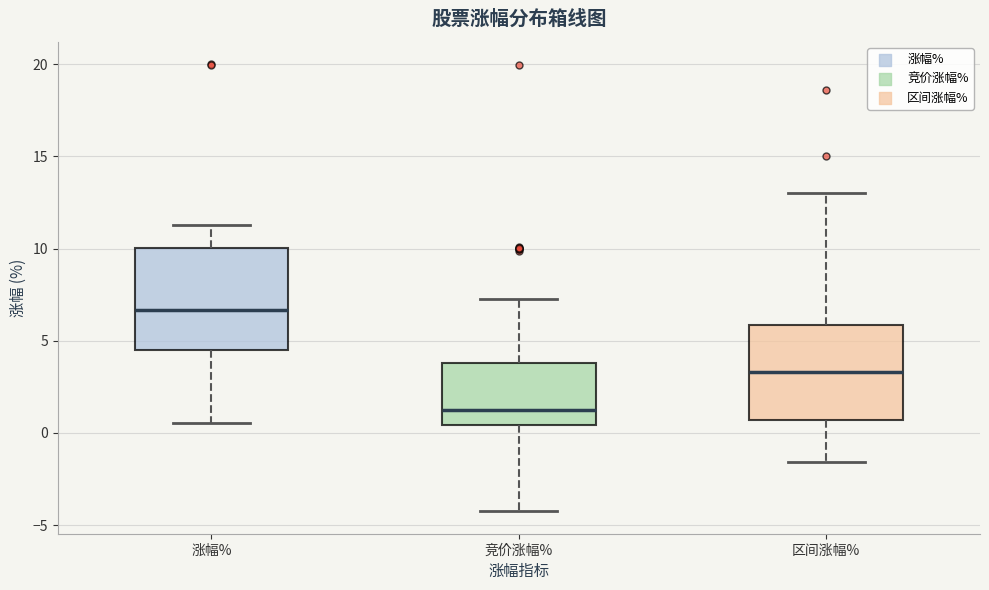

Reading left to right, transcribe this box plot: for each box, give where its median line is, the range the box spans, and where its two whiskers end, as read against the y-axis. The values are not printed on the chart, so give them approximately, as read against the axis.

涨幅%: median 6.5, box 4.5 to 10.0, whiskers 0.5 to 11.5
竞价涨幅%: median 1.5, box 0.5 to 4.0, whiskers -4.5 to 7.5
区间涨幅%: median 3.5, box 0.5 to 6.0, whiskers -1.5 to 13.0